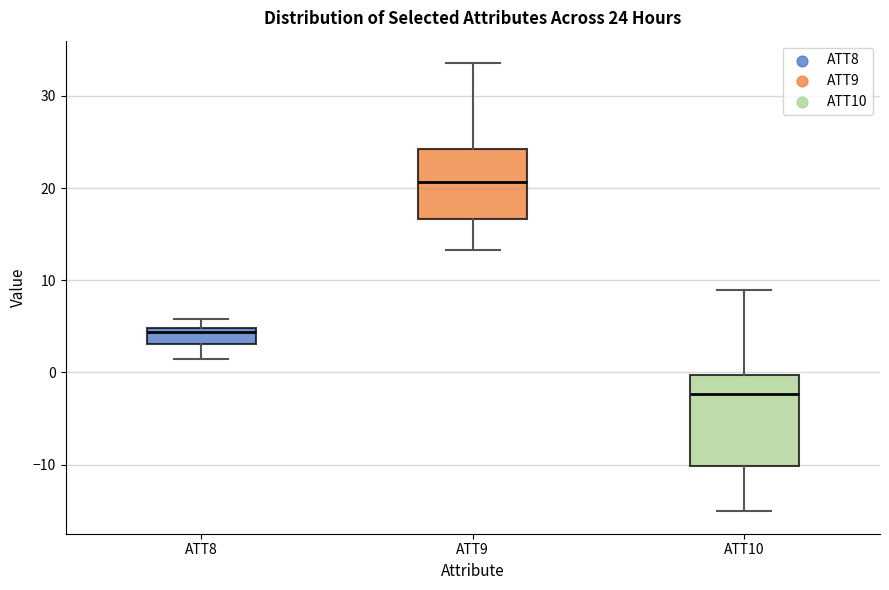

Which box's median line is the lowest?

ATT10